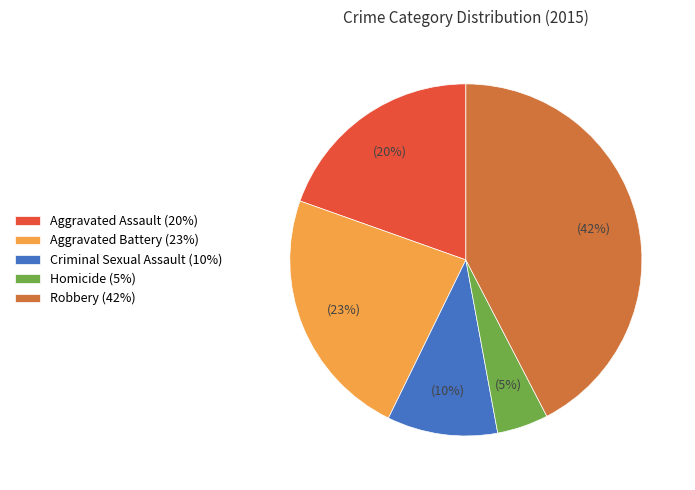

Which category has the biggest portion of the pie?

Robbery